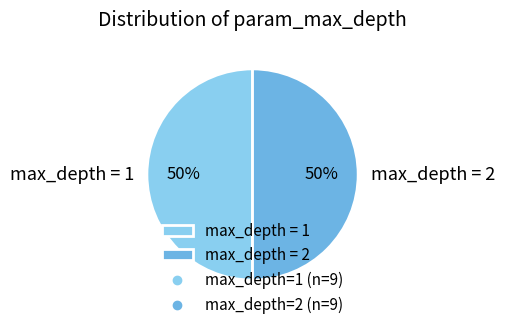

Approximately how many times larger is the value at max_depth = 2 compared to max_depth = 1?

1.0